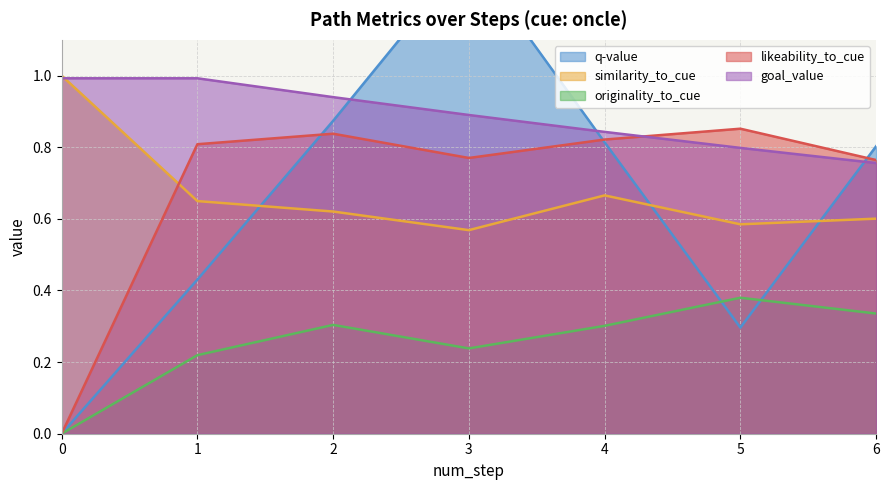

Reading left to right, transcribe all the data shown in this chart.

q-value: 0=0.0	1=0.4	2=0.9	3=1.3	4=0.8	5=0.3	6=0.8
similarity_to_cue: 0=1.0	1=0.6	2=0.6	3=0.6	4=0.7	5=0.6	6=0.6
originality_to_cue: 0=0.0	1=0.2	2=0.3	3=0.2	4=0.3	5=0.4	6=0.3
likeability_to_cue: 0=0.0	1=0.8	2=0.8	3=0.8	4=0.8	5=0.9	6=0.8
goal_value: 0=1.0	1=1.0	2=0.9	3=0.9	4=0.8	5=0.8	6=0.8